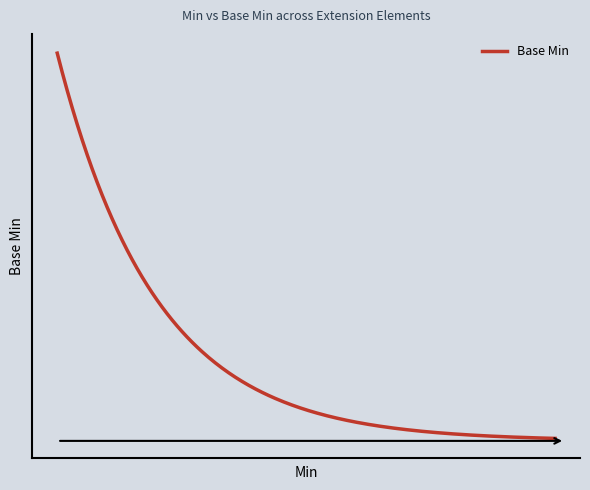

What is the difference between the maximum and minimum values?

1